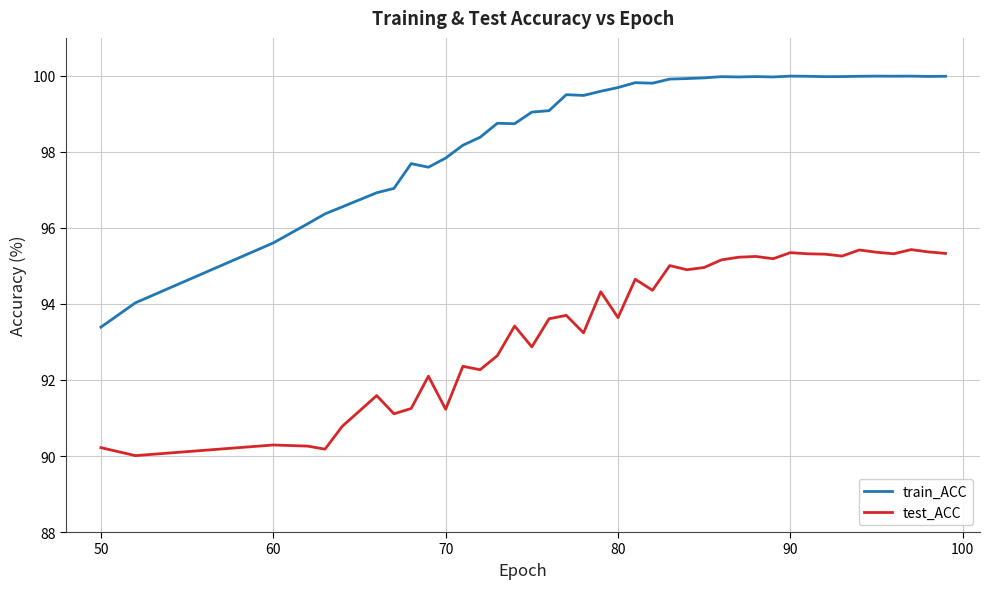

List the series in order of their overall mean, lowest first.

test_ACC, train_ACC